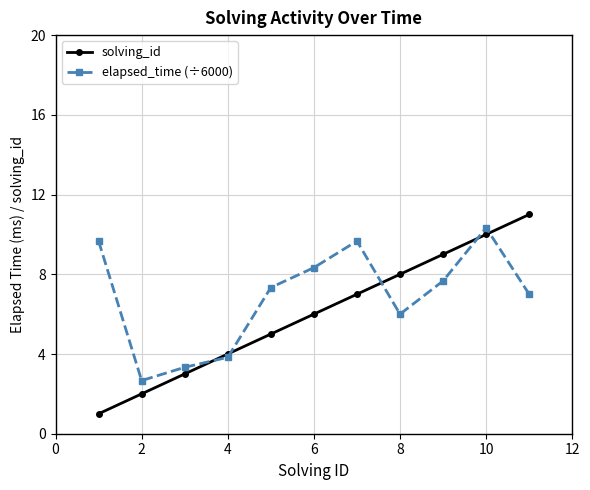

What is the value of the elapsed_time (÷6000) point at the 7th from the left?

9.7